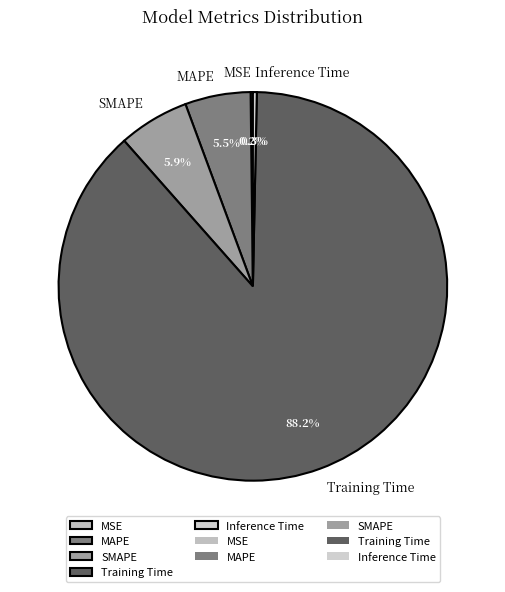

Is there any slice that represents more than half of the pie?

Yes